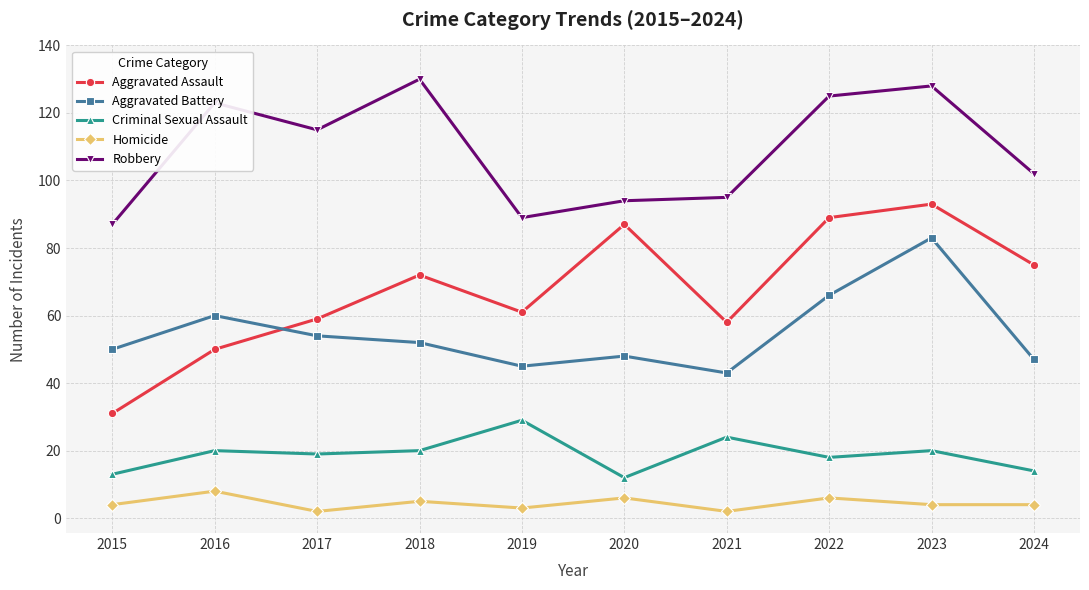

Reading right to left, extract all data points from this chart.

Aggravated Assault: 2024=75	2023=93	2022=89	2021=58	2020=87	2019=61	2018=72	2017=59	2016=50	2015=31
Aggravated Battery: 2024=47	2023=83	2022=66	2021=43	2020=48	2019=45	2018=52	2017=54	2016=60	2015=50
Criminal Sexual Assault: 2024=14	2023=20	2022=18	2021=24	2020=12	2019=29	2018=20	2017=19	2016=20	2015=13
Homicide: 2024=4	2023=4	2022=6	2021=2	2020=6	2019=3	2018=5	2017=2	2016=8	2015=4
Robbery: 2024=102	2023=128	2022=125	2021=95	2020=94	2019=89	2018=130	2017=115	2016=123	2015=87